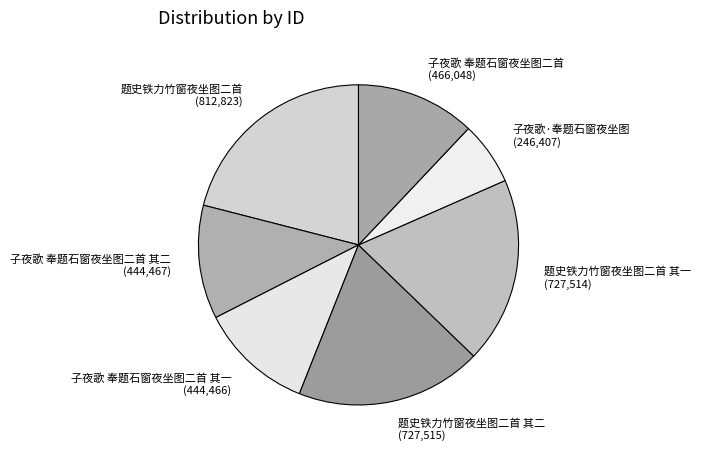

Is there any slice that represents more than half of the pie?

No